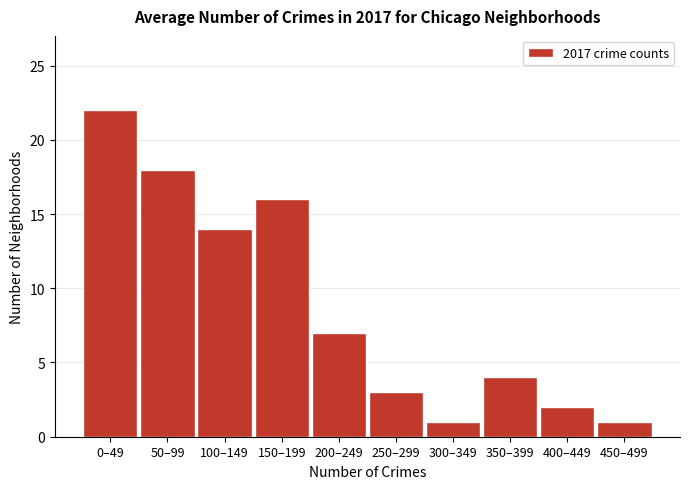

Reading left to right, extract all data points from this chart.

22	18	14	16	7	3	1	4	2	1